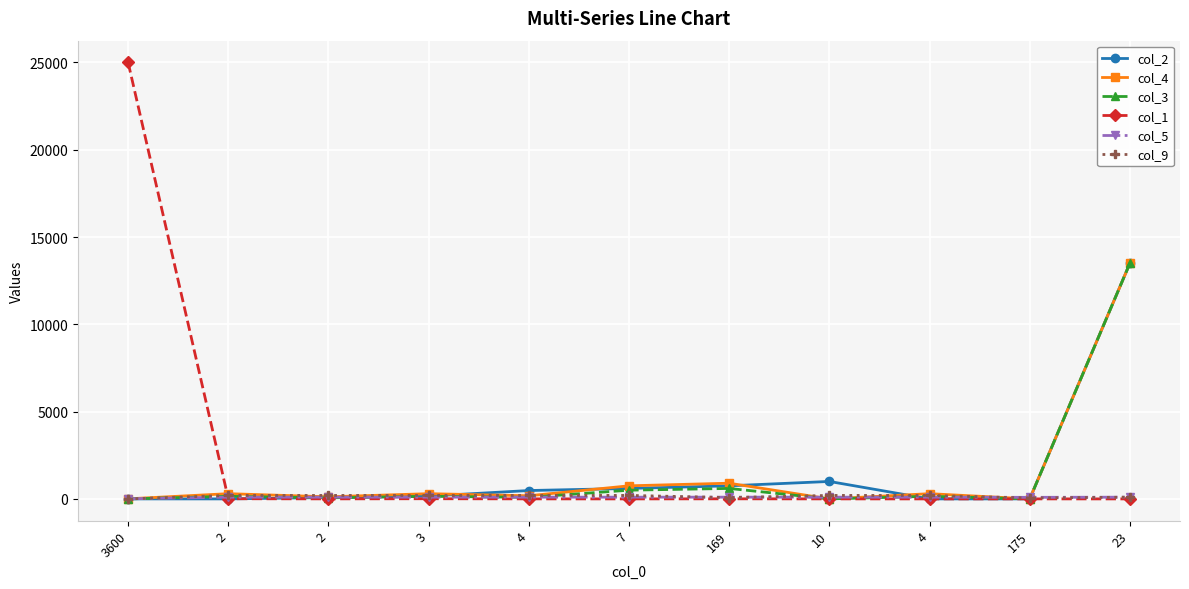

What is the difference between the highest and lowest values at 4?

478